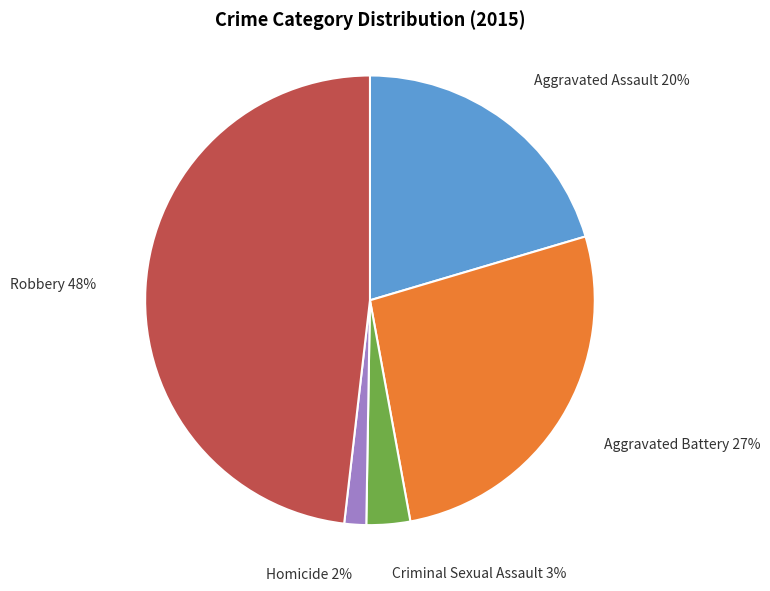

Is there a majority slice in this chart?

No